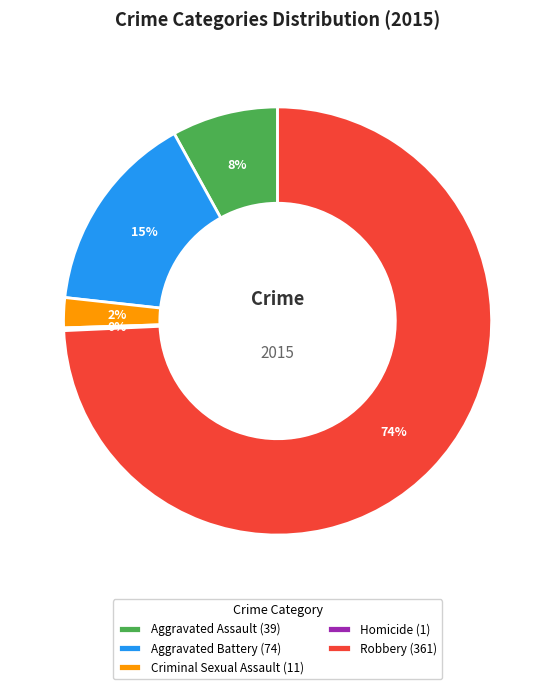

To the nearest percent, what is the average slice percentage?

20%